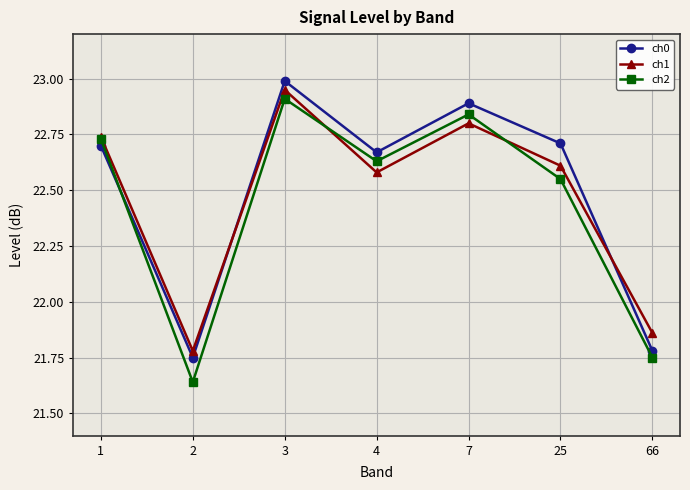

What is the sum of the ch1 values at 3 and 2?

44.7